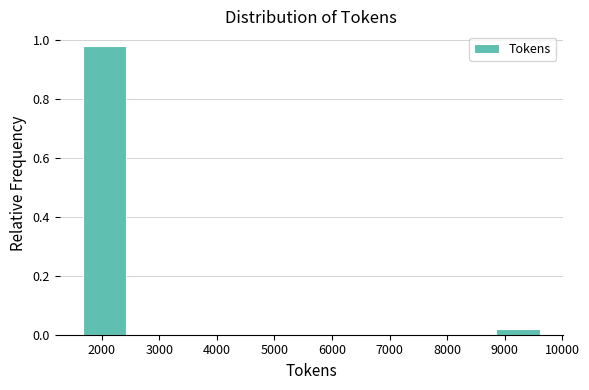

Which range on the x-axis has the tallest bar?

1700 to 2500